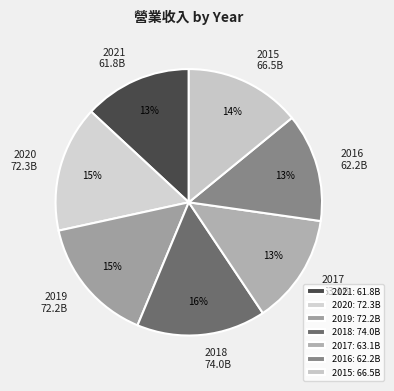

Count the number of slices in the pie.

7